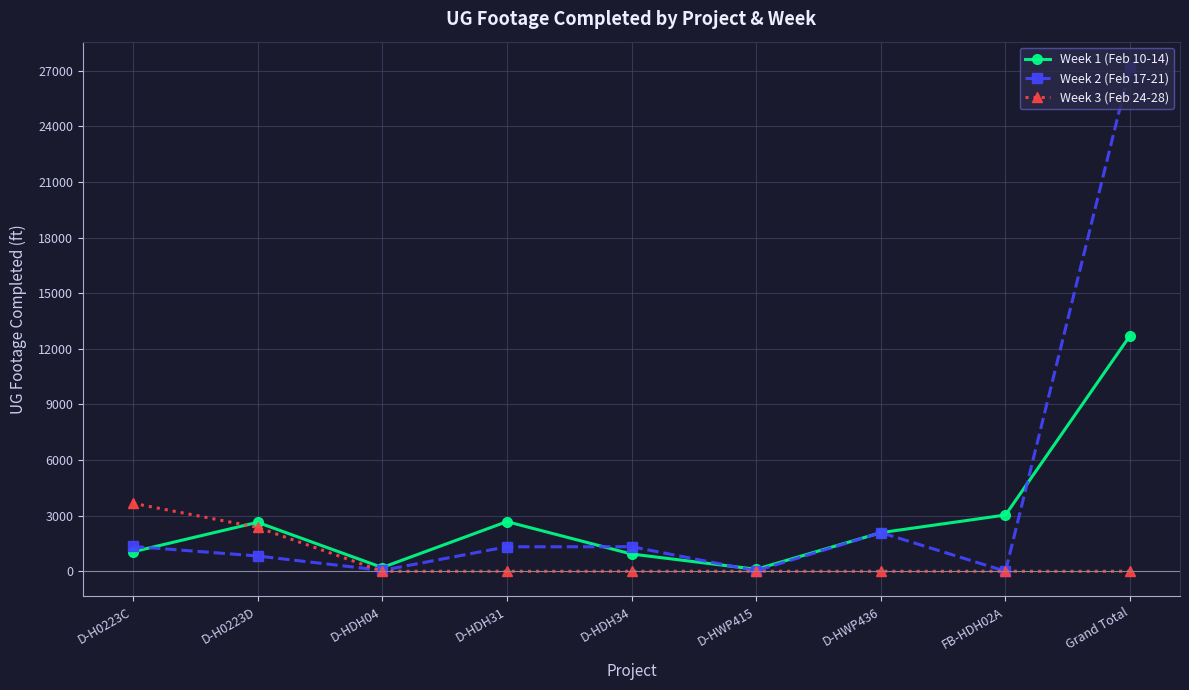

True or false: Week 3 (Feb 24-28) and Week 2 (Feb 17-21) cross at least once.

True